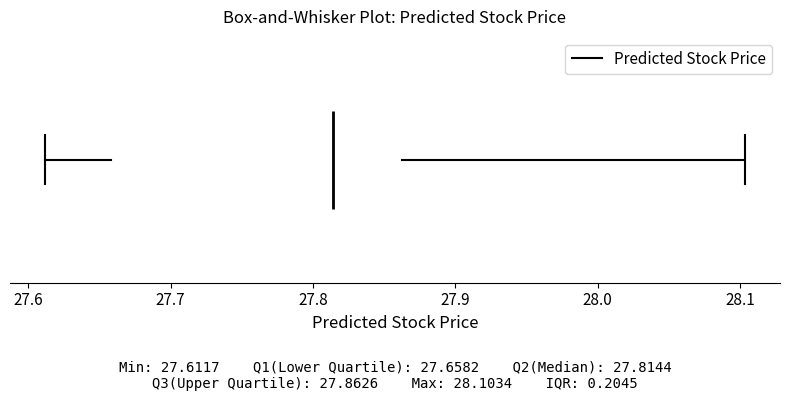

Read this box plot against the x-axis: the position of the median line, the range covered by the box, and the ends of both whiskers. The values are not printed on the chart, so give them approximately, as read against the axis.

median 27.81, box 27.66 to 27.86, whiskers 27.61 to 28.10